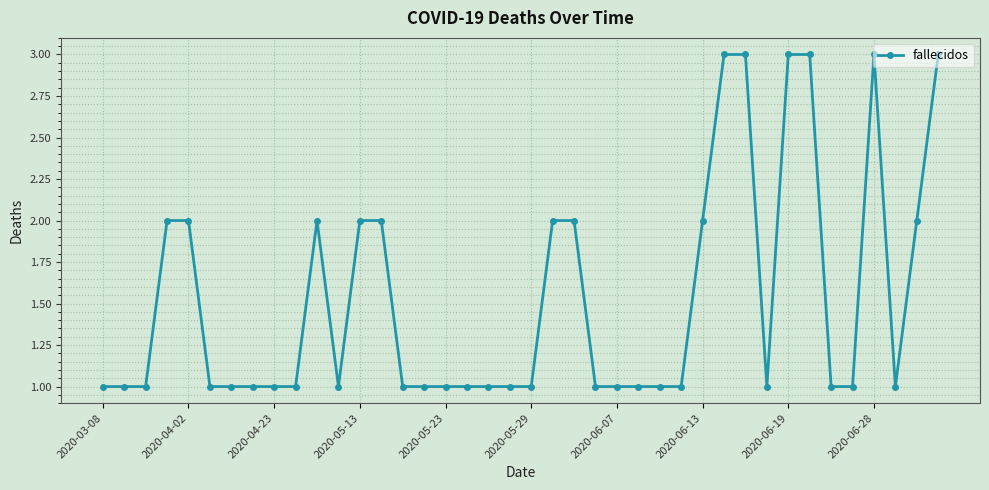

What is the difference between the second highest and second lowest values?

2